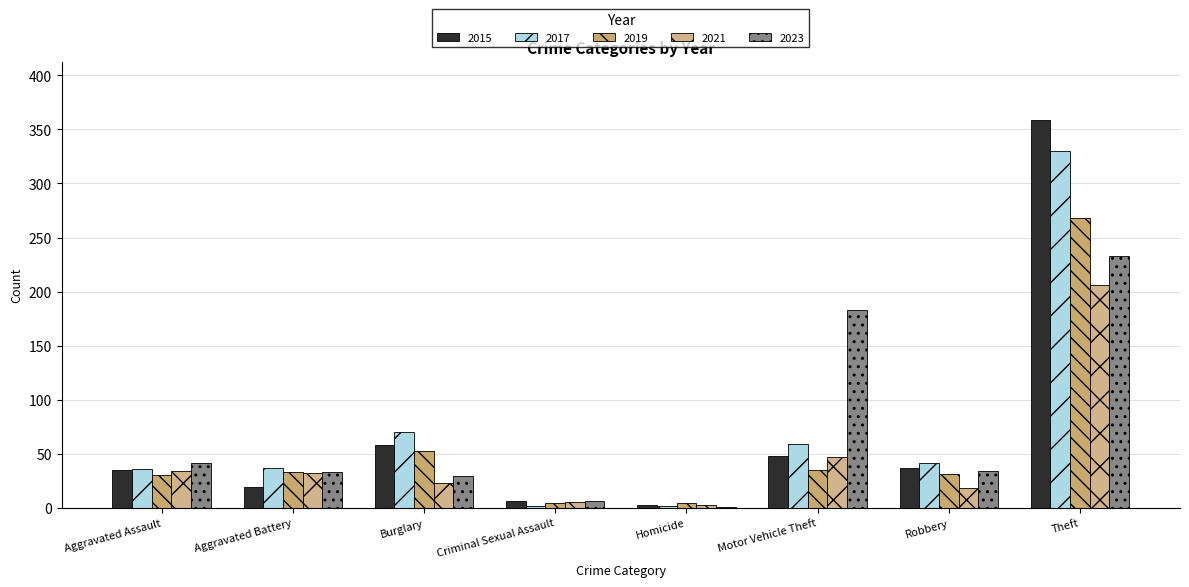

Rank the series by their maximum value, from lowest to highest.

2021, 2023, 2019, 2017, 2015